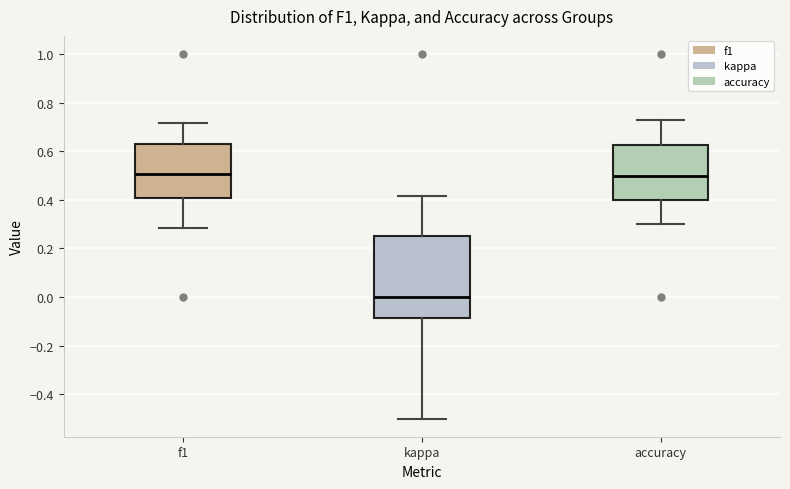

Where is the upper edge of the box for f1 on the y-axis? The values are not printed on the chart, so give them approximately, as read against the axis.

0.64